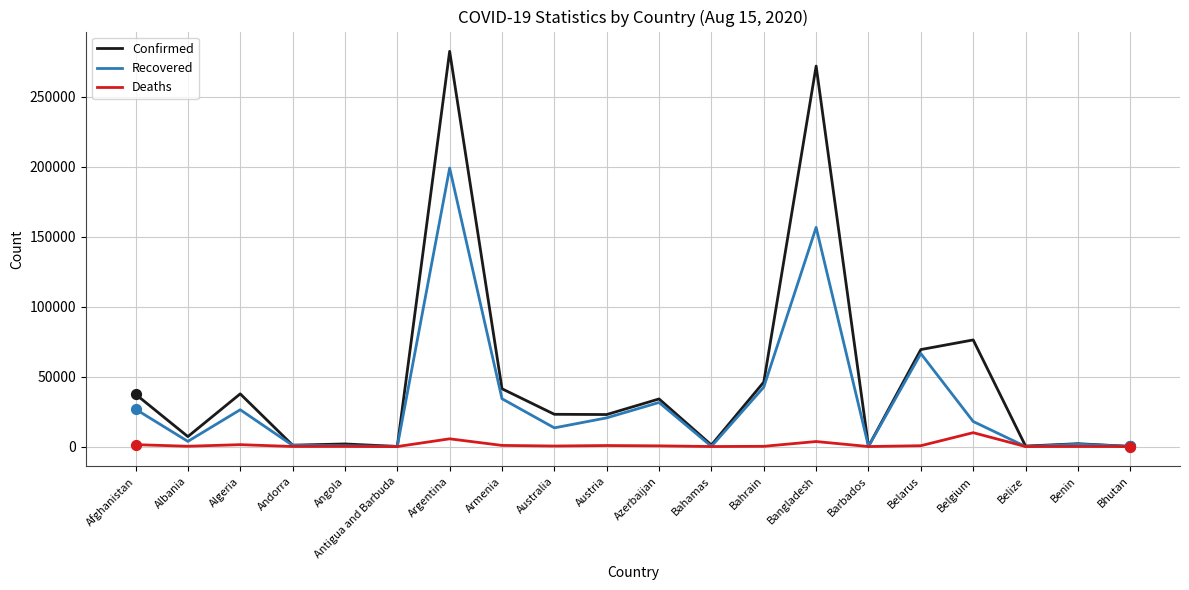

At which category is the sum across all series the highest?

Argentina